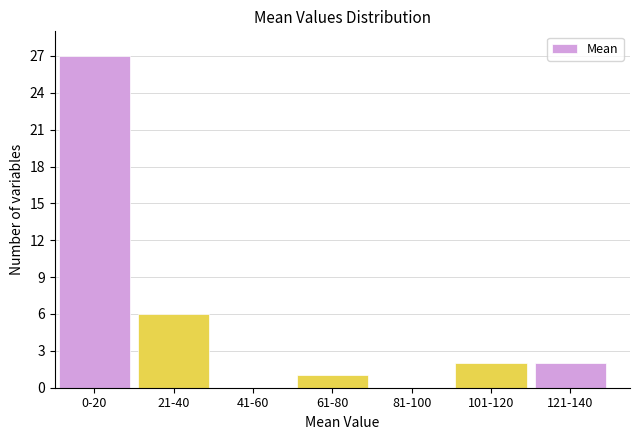

Reading left to right, transcribe all the data shown in this chart.

0-20=27	21-40=6	41-60=0	61-80=1	81-100=0	101-120=2	121-140=2